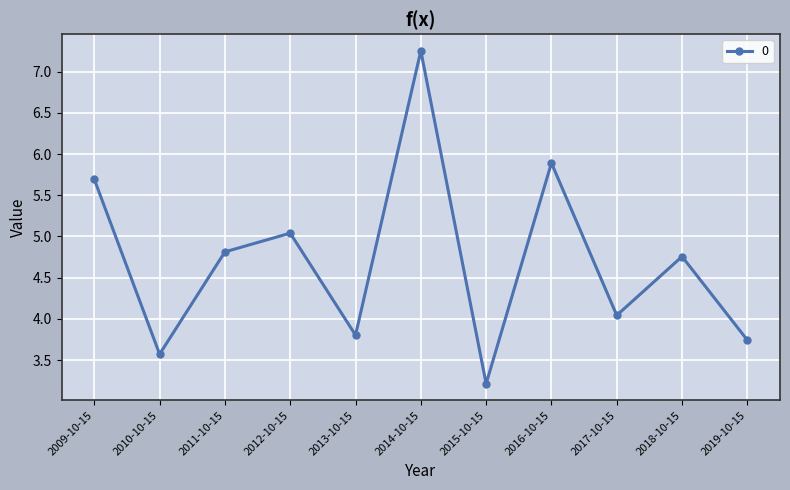

What is the approximate value at 2009-10-15?

5.7